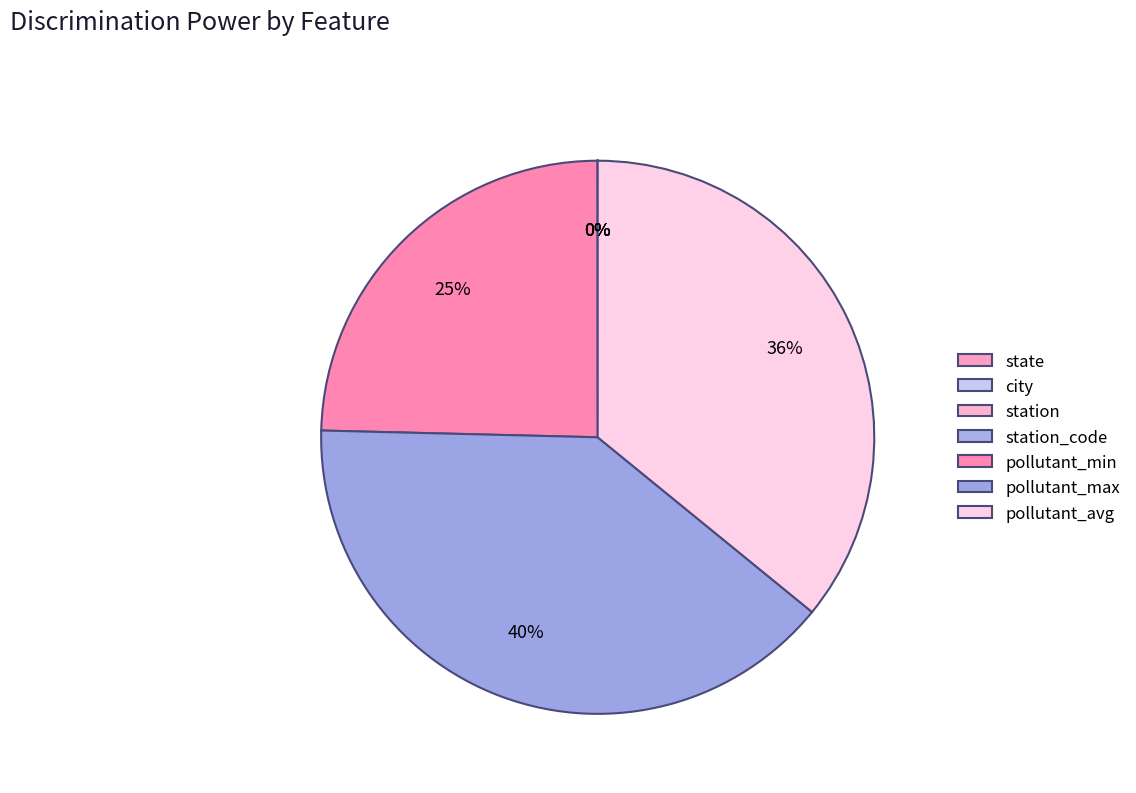

To the nearest percent, what is the difference between the largest and smallest slice percentages?

40%